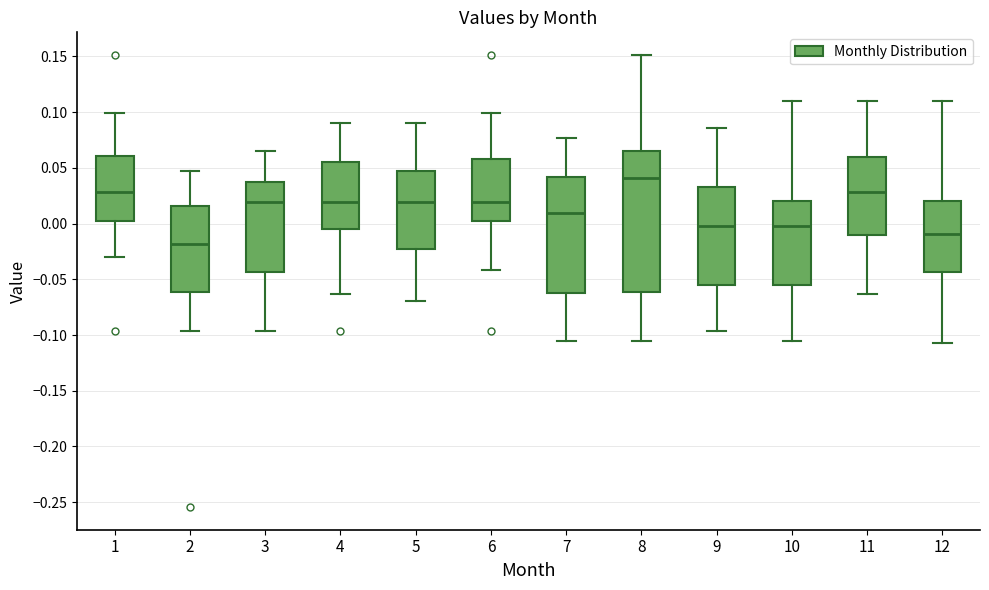

Reading left to right, transcribe this box plot: for each box, give where its median line is, the range the box spans, and where its two whiskers end, as read against the y-axis. The values are not printed on the chart, so give them approximately, as read against the axis.

1: median 0.030, box 0.005 to 0.060, whiskers -0.030 to 0.100
2: median -0.020, box -0.060 to 0.015, whiskers -0.095 to 0.045
3: median 0.020, box -0.045 to 0.040, whiskers -0.095 to 0.065
4: median 0.020, box -0.005 to 0.055, whiskers -0.065 to 0.090
5: median 0.020, box -0.025 to 0.045, whiskers -0.070 to 0.090
6: median 0.020, box 0.000 to 0.060, whiskers -0.040 to 0.100
7: median 0.010, box -0.060 to 0.040, whiskers -0.105 to 0.075
8: median 0.040, box -0.060 to 0.065, whiskers -0.105 to 0.150
9: median 0.000, box -0.055 to 0.035, whiskers -0.095 to 0.085
10: median 0.000, box -0.055 to 0.020, whiskers -0.105 to 0.110
11: median 0.030, box -0.010 to 0.060, whiskers -0.065 to 0.110
12: median -0.010, box -0.045 to 0.020, whiskers -0.105 to 0.110